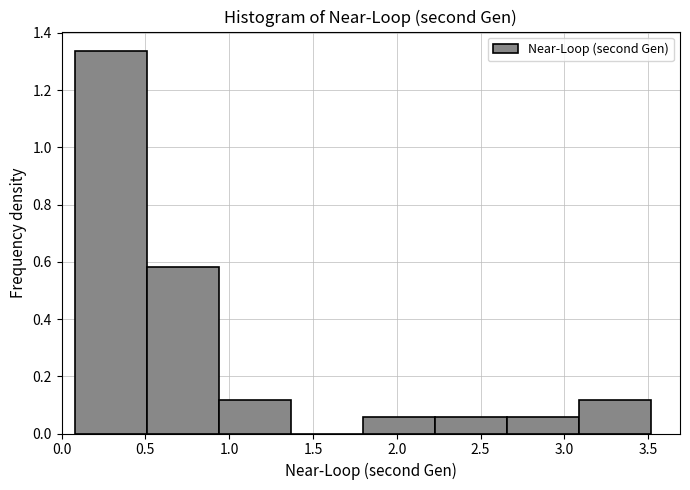

Reading left to right, list every bar in this chart as the range it spans on the x-axis followed by its height. Neither the bar edges nor the heights are printed on the chart, so give them approximately, as read against the axes.

0.10 to 0.50: 1.34
0.50 to 0.95: 0.58
0.95 to 1.35: 0.12
1.35 to 1.80: 0
1.80 to 2.25: 0.06
2.25 to 2.65: 0.06
2.65 to 3.10: 0.06
3.10 to 3.50: 0.12